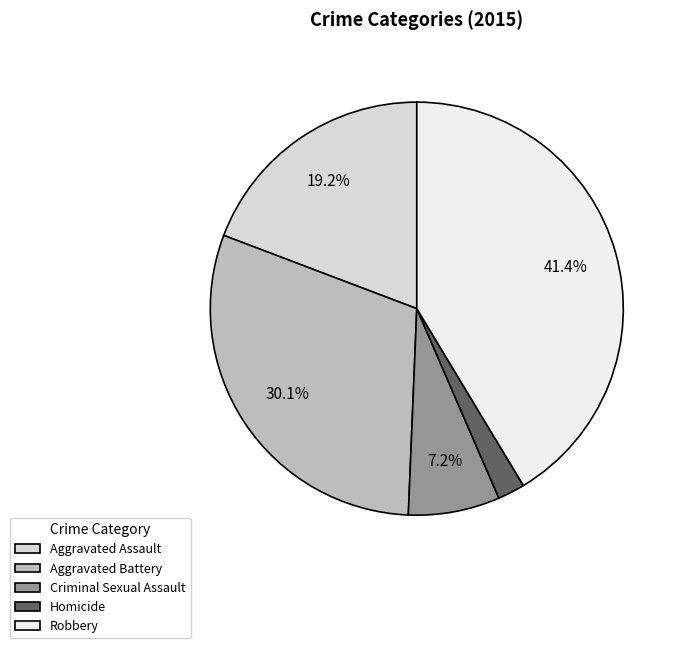

What is the ratio of the value at Criminal Sexual Assault to the value at Aggravated Battery?

0.2